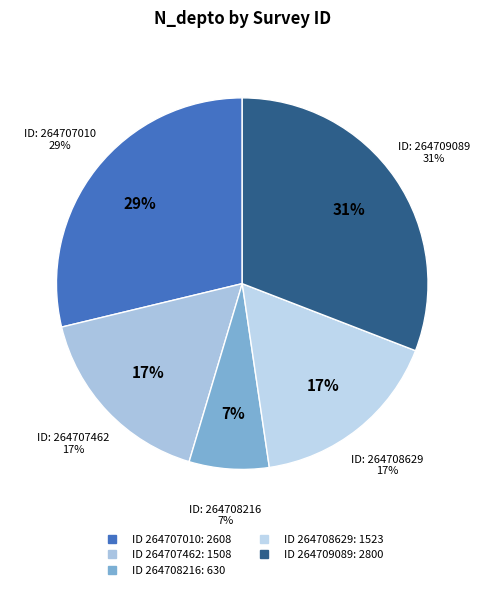

How many segments does this pie chart have?

5